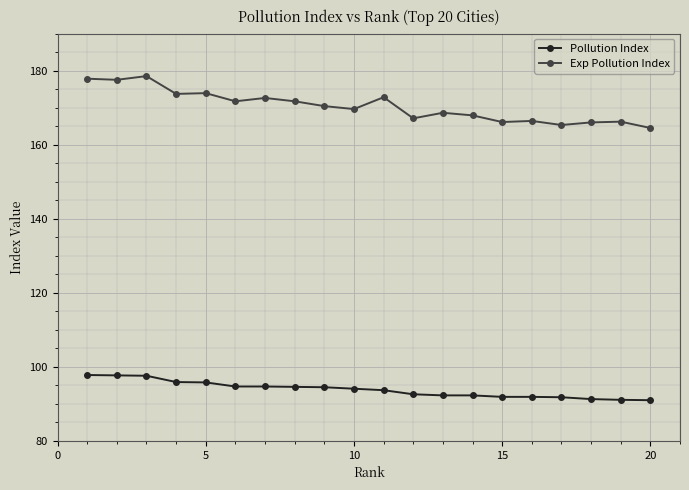

True or false: Exp Pollution Index and Pollution Index intersect in this chart.

False